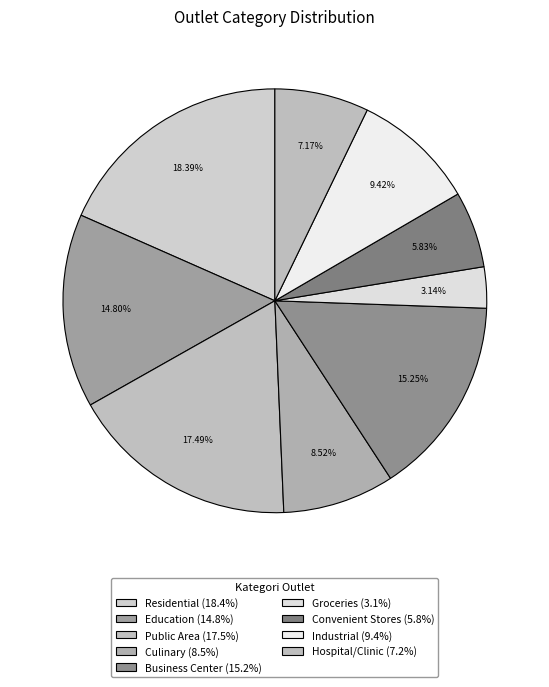

Count the number of slices in the pie.

9